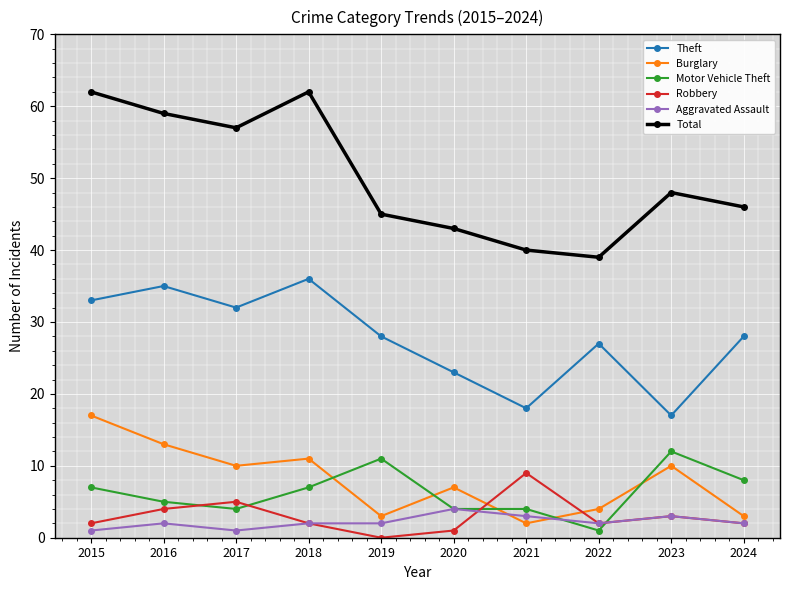

What value does the Theft series have at 2015, to the nearest 5?

35